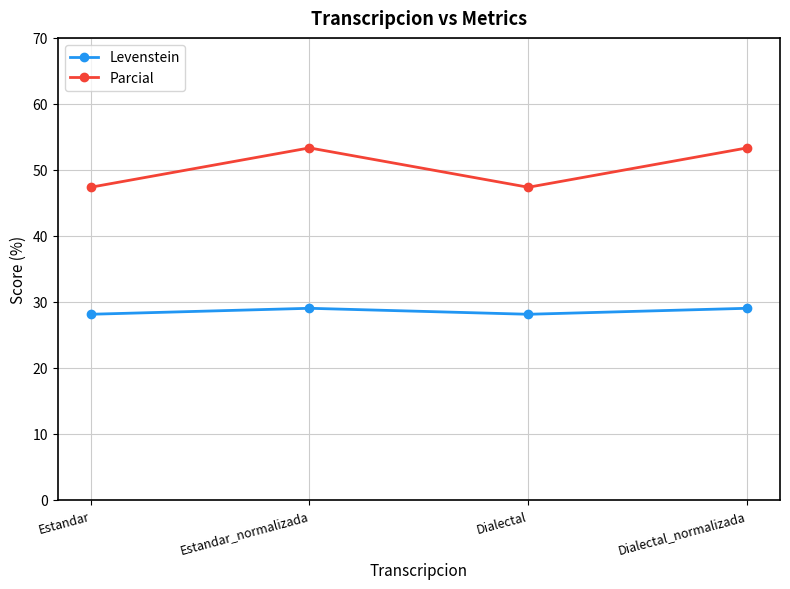

Is it true that Parcial equals 53.3 at Dialectal_normalizada?

True